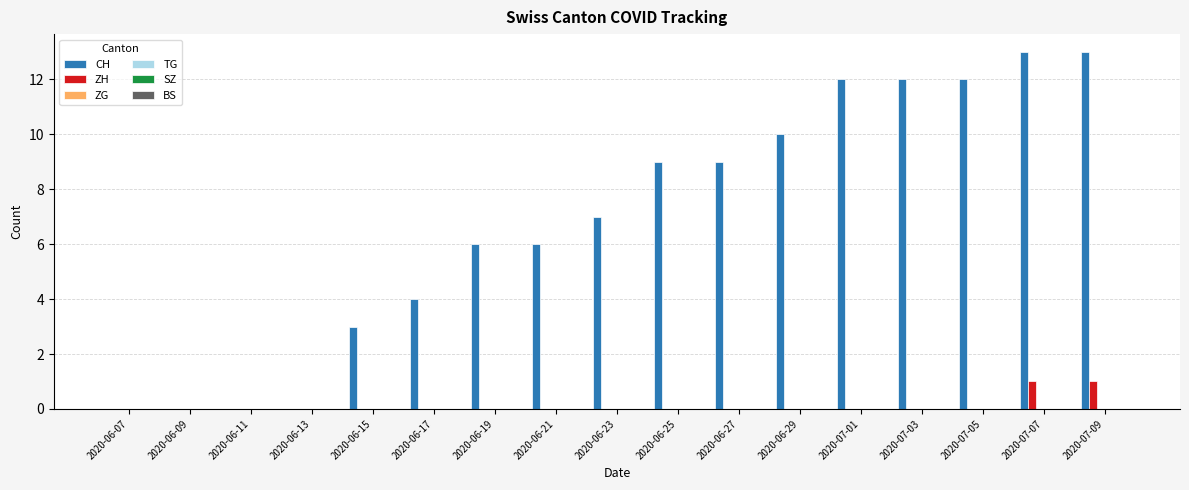

Which series has the largest total across all categories?

CH